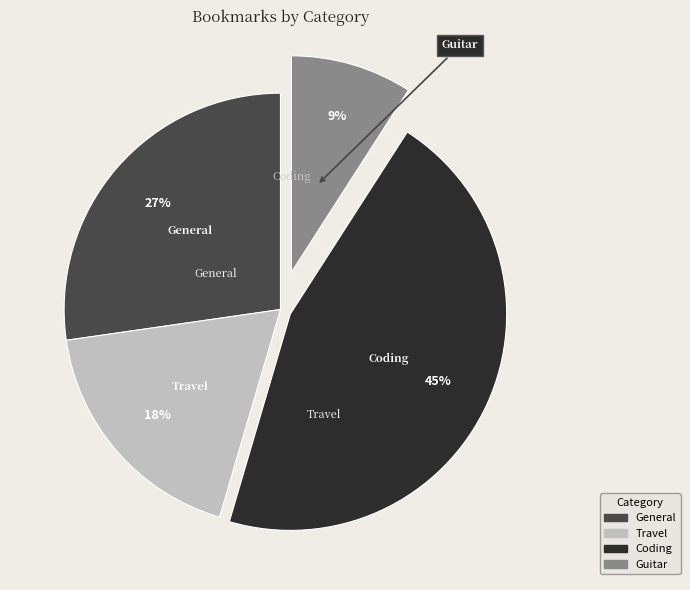

Combined, do Guitar and Coding account for over 50%?

Yes